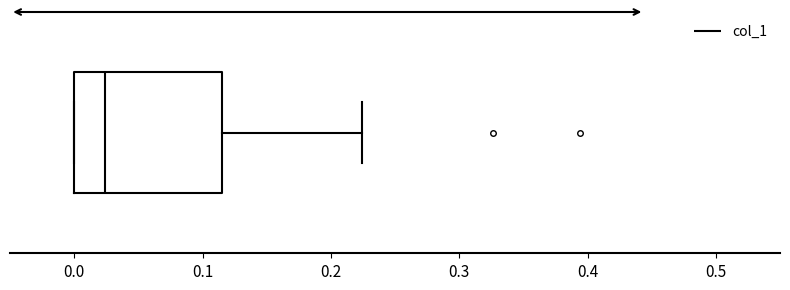

Read this box plot against the x-axis: the position of the median line, the range covered by the box, and the ends of both whiskers. The values are not printed on the chart, so give them approximately, as read against the axis.

median 0.02, box 0.00 to 0.11, whiskers 0.00 to 0.22